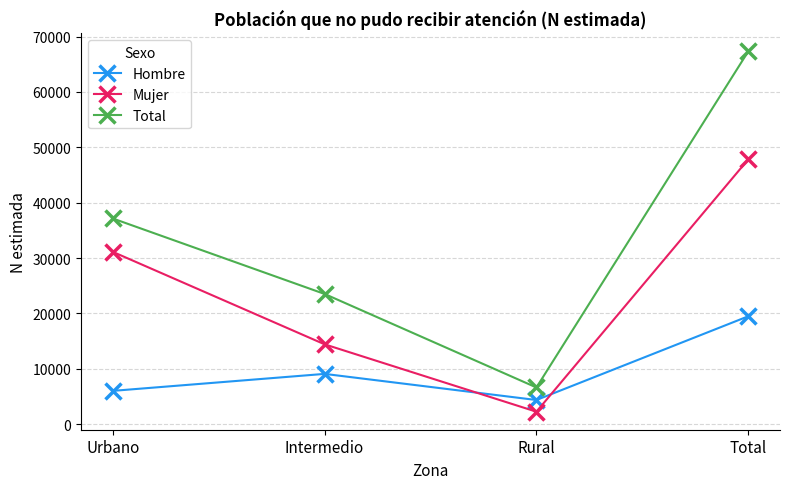

What is the difference between the second highest and second lowest values in the Hombre series?

3065